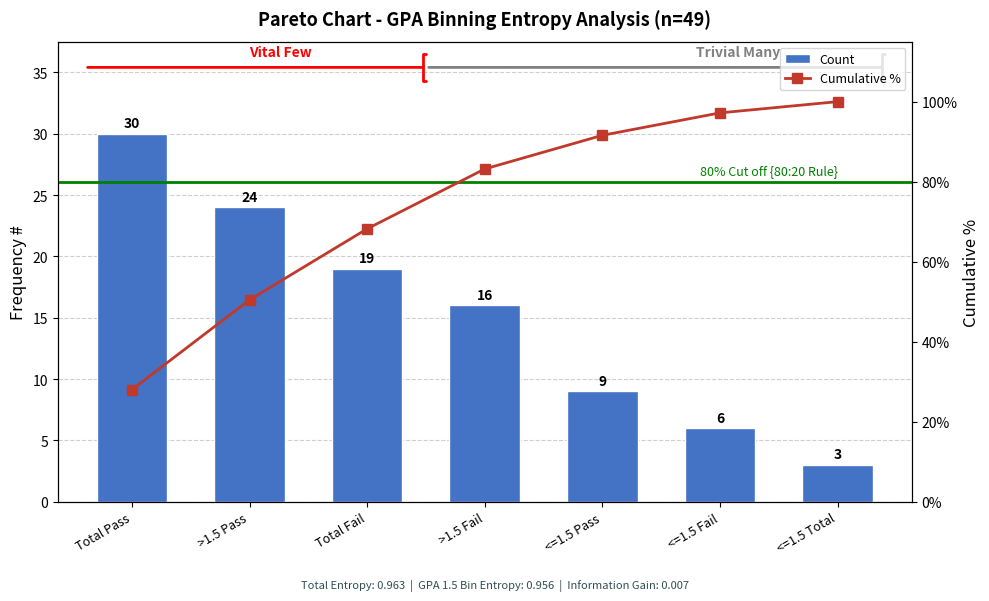

Reading right to left, what are all the values shown in this chart?

Count: <=1.5 Total=3.0	<=1.5 Fail=6.0	<=1.5 Pass=9.0	>1.5 Fail=16.0	Total Fail=19.0	>1.5 Pass=24.0	Total Pass=30.0
Cumulative %: <=1.5 Total=100.0	<=1.5 Fail=97.2	<=1.5 Pass=91.6	>1.5 Fail=83.2	Total Fail=68.2	>1.5 Pass=50.5	Total Pass=28.0